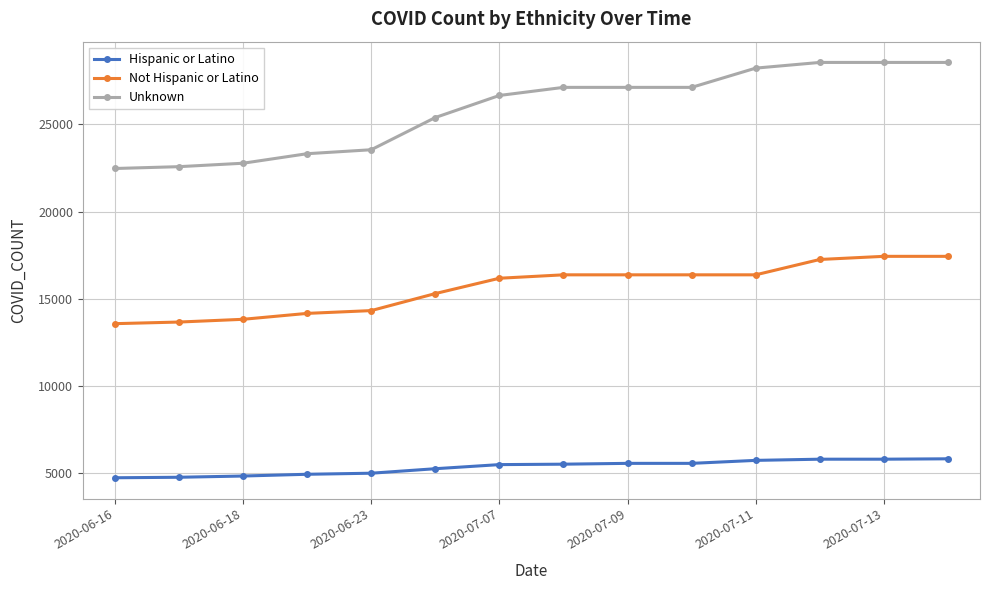

Which series has the largest total across all categories?

Unknown